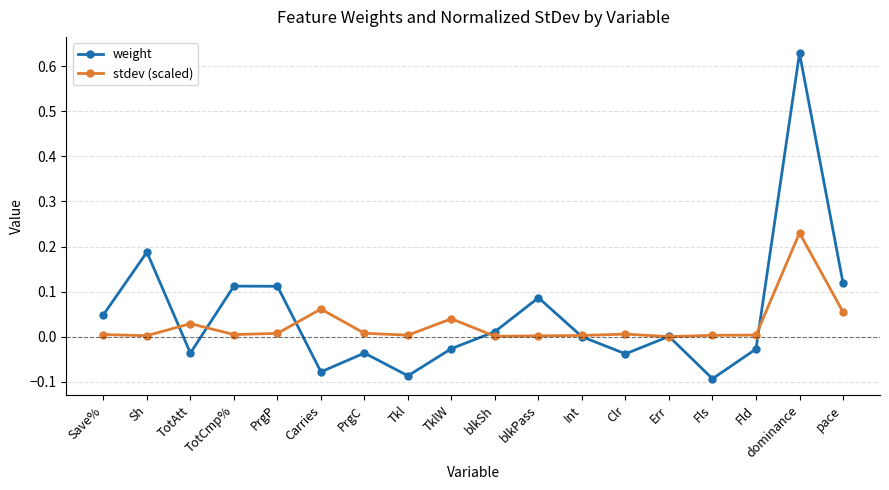

Which category has the highest value in the weight series?

dominance